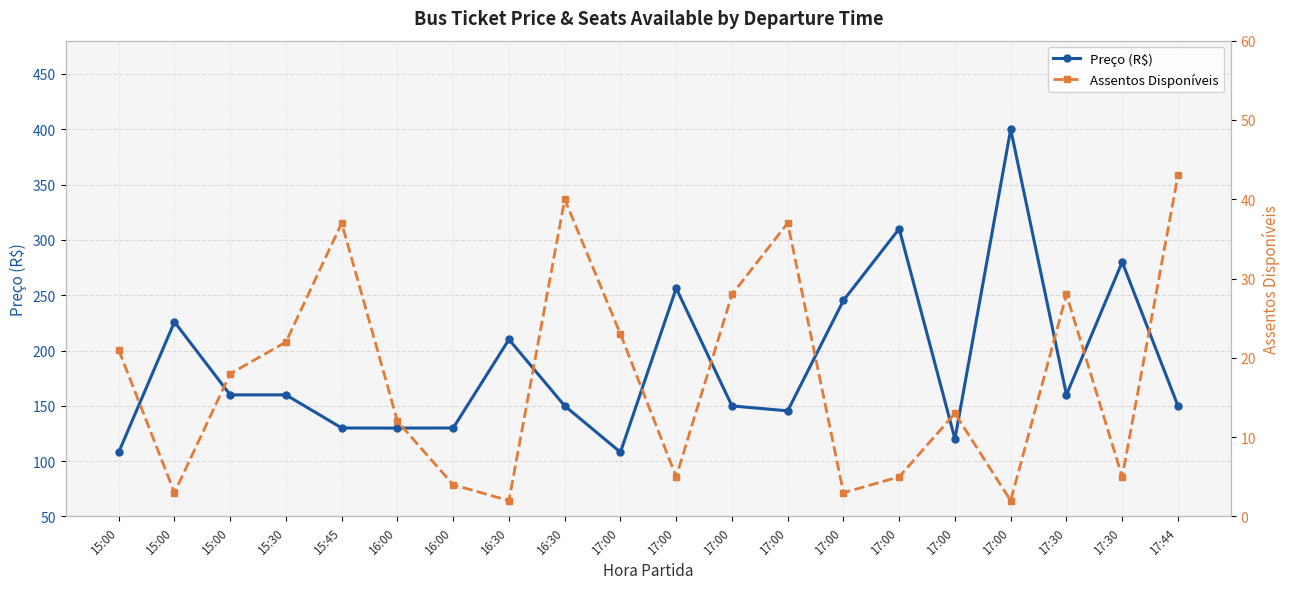

Is this an area chart (filled region under the line)?

No